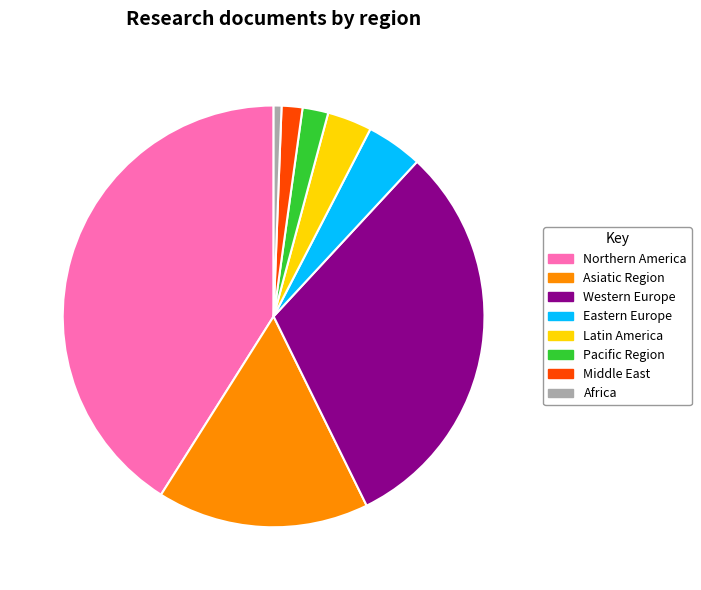

The Western Europe slice represents 22% of the pie. True or false?

False